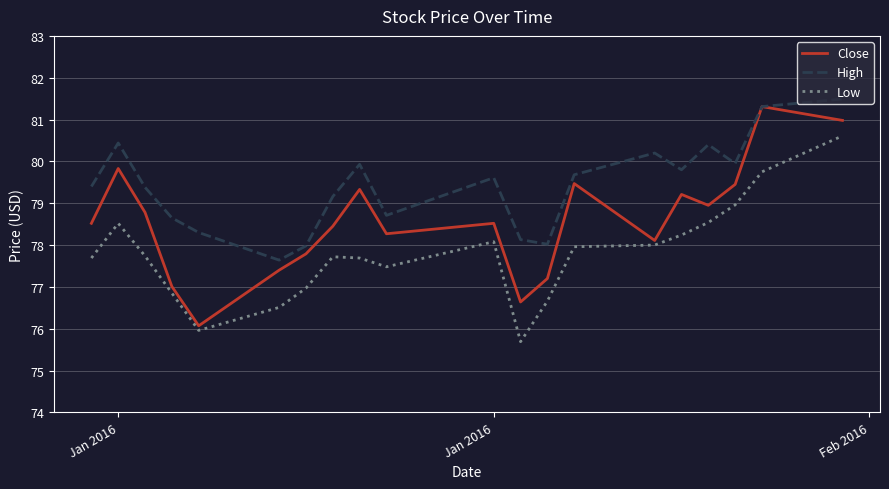

List the series in order of their peak value, highest first.

High, Close, Low